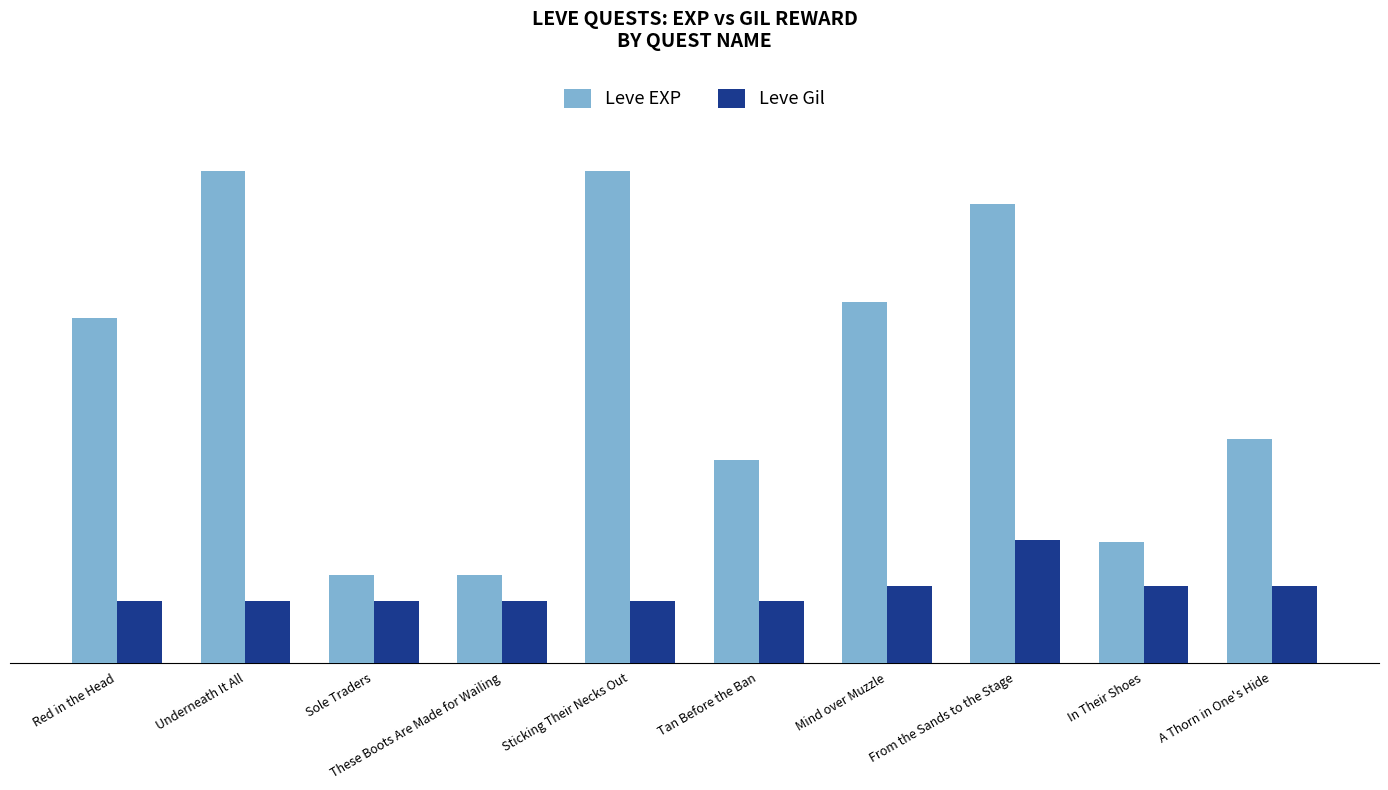

What is the greatest value displayed?

900